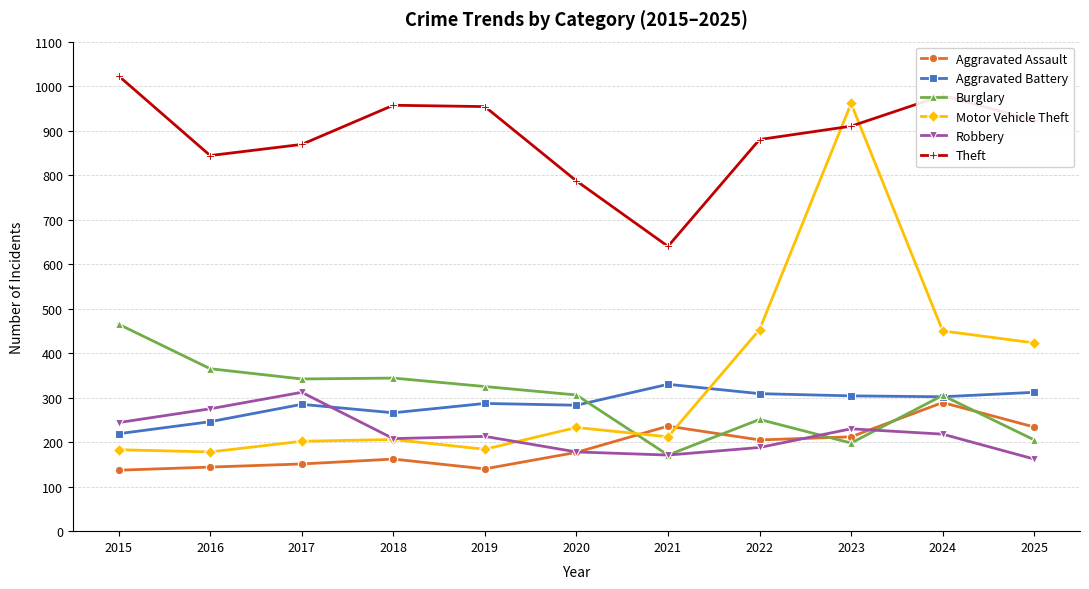

What value does the Aggravated Battery series have at 2025?

312